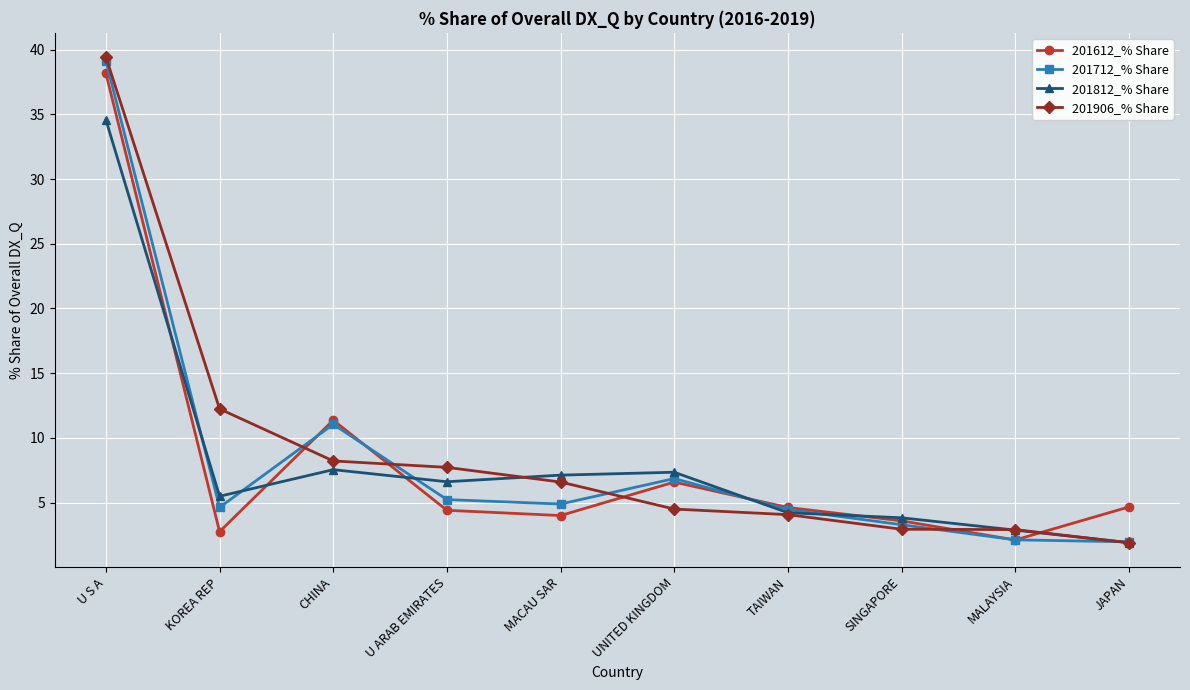

What position from the left is TAIWAN?

7